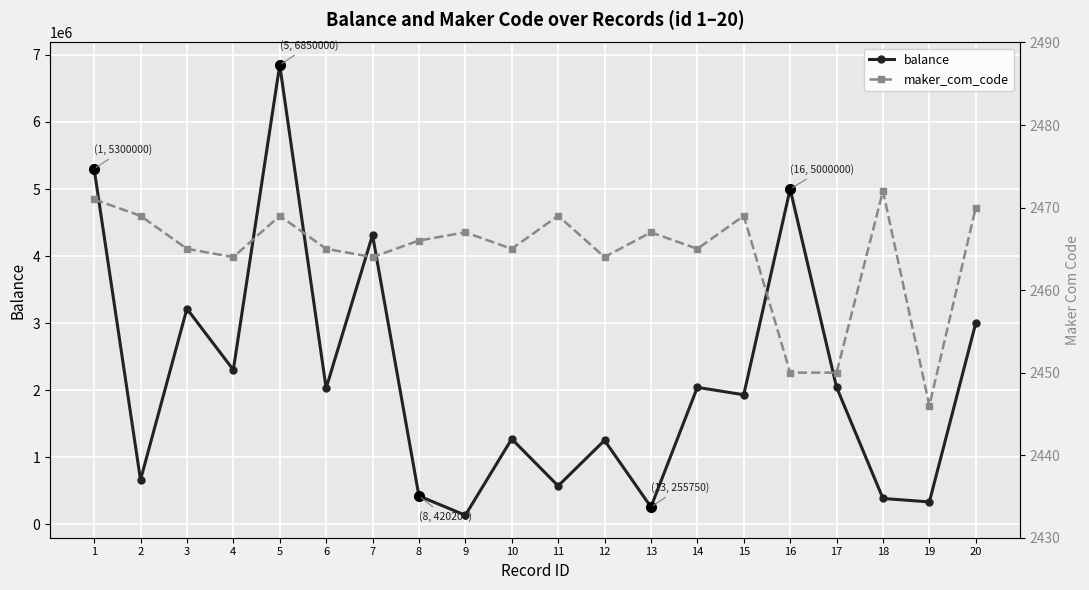

How many interior local peaks does the balance series have?

7